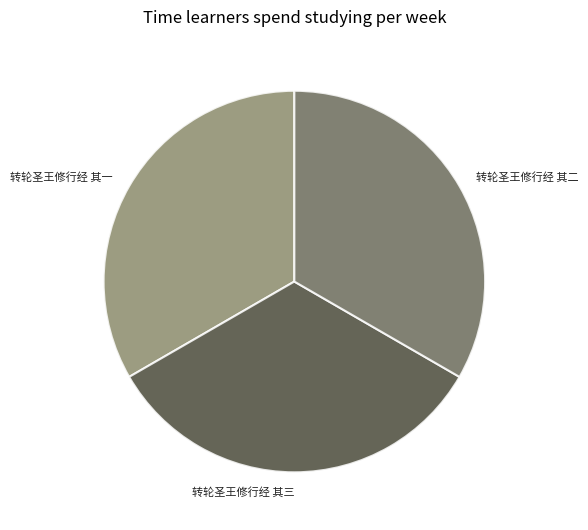

Does 转轮圣王修行经 其一 account for over 50% of the chart?

No